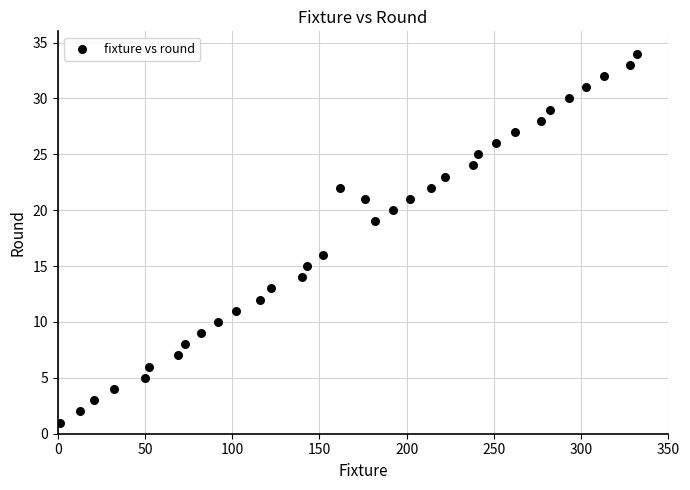

What Y value in the scatter plot is closest to 17?

16